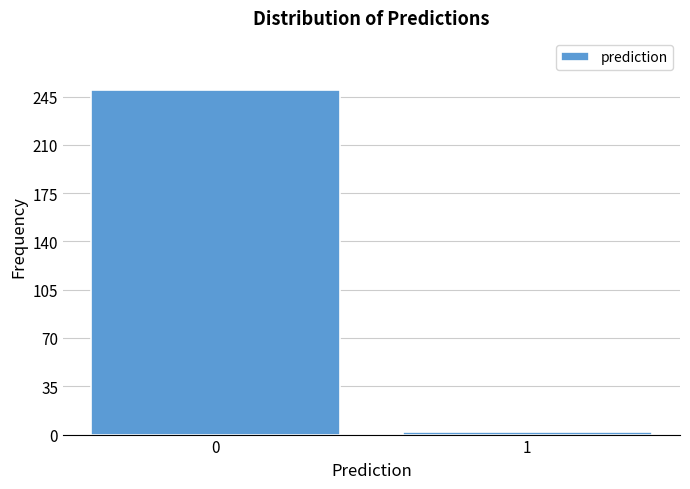

Reading right to left, transcribe all the data shown in this chart.

1=2	0=250